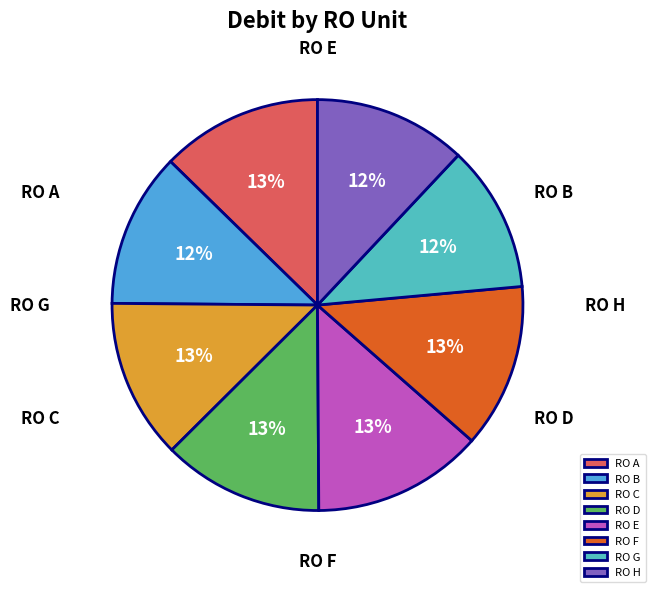

Is RO F the majority of the pie?

No